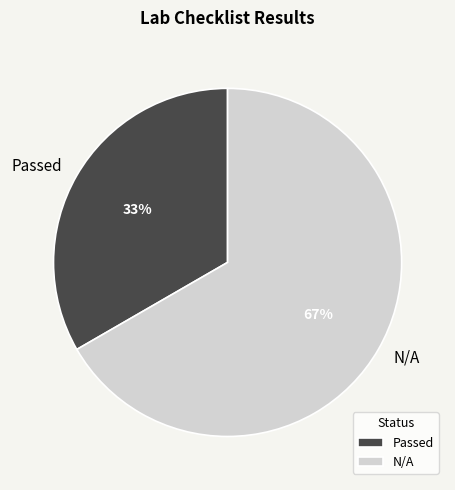

True or false: N/A accounts for 54% of the total.

False